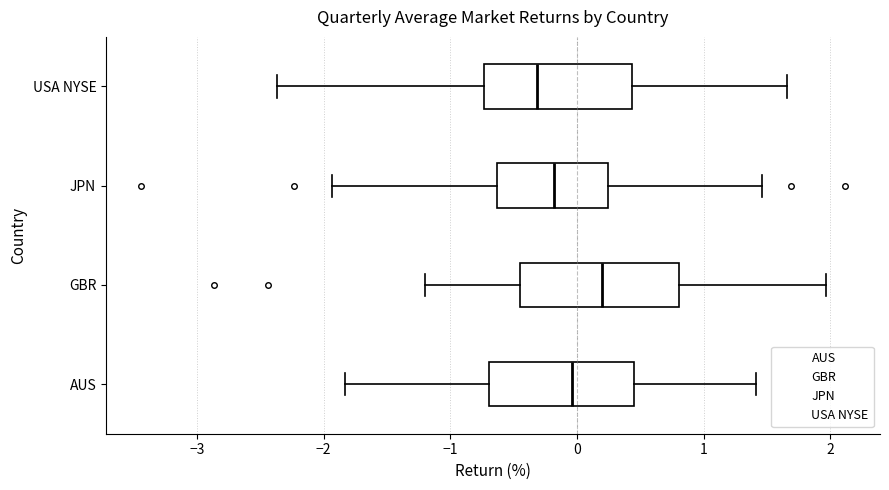

Reading bottom to top, read every box against the x-axis: the position of its median line, the range the box covers, and the ends of its whiskers. The values are not printed on the chart, so give them approximately, as read against the axis.

AUS: median 0.0, box -0.7 to 0.5, whiskers -1.8 to 1.4
GBR: median 0.2, box -0.4 to 0.8, whiskers -1.2 to 2.0
JPN: median -0.2, box -0.6 to 0.2, whiskers -1.9 to 1.5
USA NYSE: median -0.3, box -0.7 to 0.4, whiskers -2.4 to 1.7